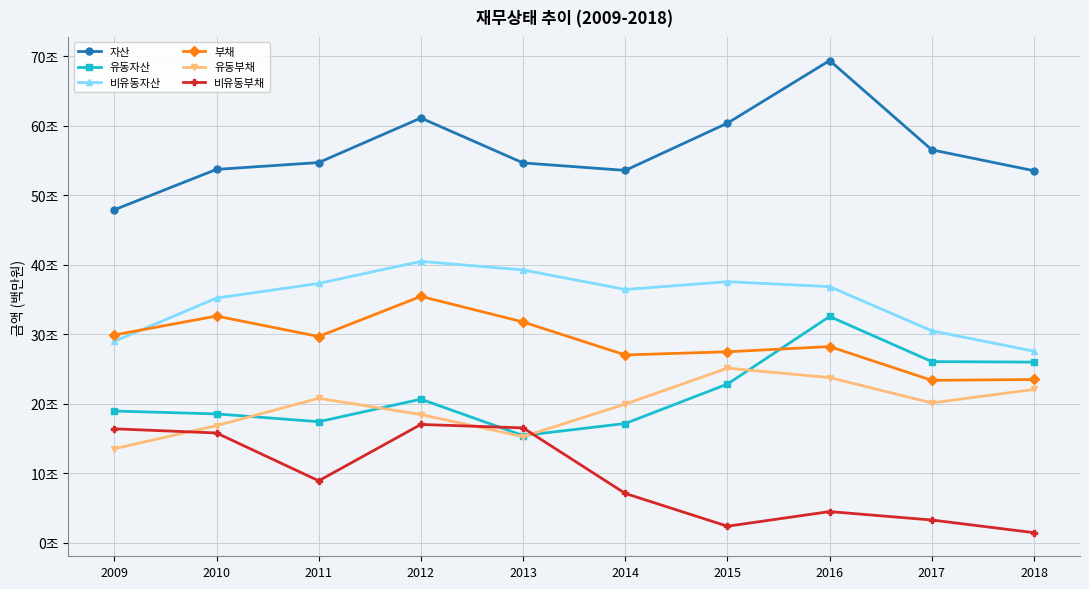

Reading left to right, what are all the values shown in this chart?

자산: 47891484	53700087	54682604	61097119	54632145	53554324	60353026	69364376	56512382	53507098
유동자산: 18930243	18514171	17392080	20634224	15402855	17135037	22809369	32536325	26041481	25969602
비유동자산: 28961241	35185916	37290524	40462894	39229290	36419287	37543658	36828050	30470901	27537497
부채: 29879112	32597219	29653735	35426143	31744867	26999891	27454972	28205451	23346013	23466860
유동부채: 13505741	16825600	20763081	18426717	15242787	19930569	25100424	23743810	20098192	22040222
비유동부채: 16373371	15771618	8890655	16999426	16502080	7069322	2354548	4461641	3247820	1426638